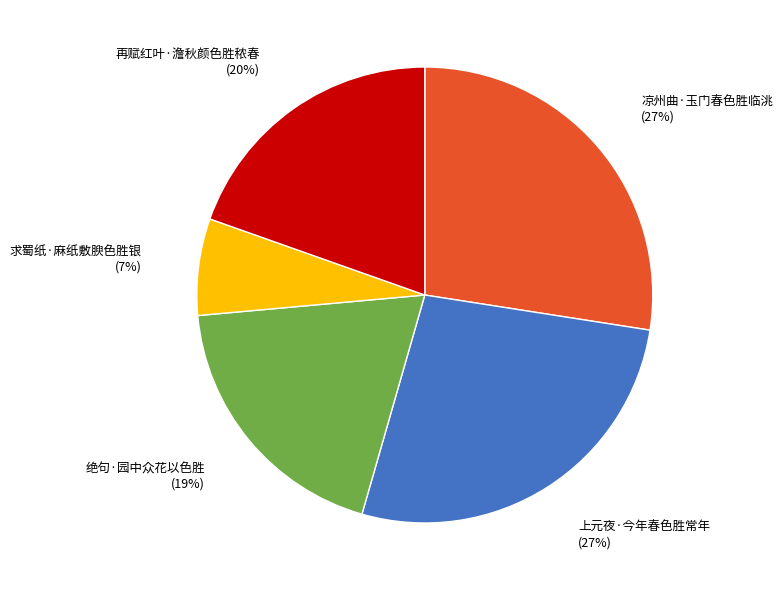

To the nearest percent, what is the difference between the 求蜀纸·麻纸敷腴色胜银 (7%) and 再赋红叶·澹秋颜色胜秾春 (20%) slice percentages?

13%